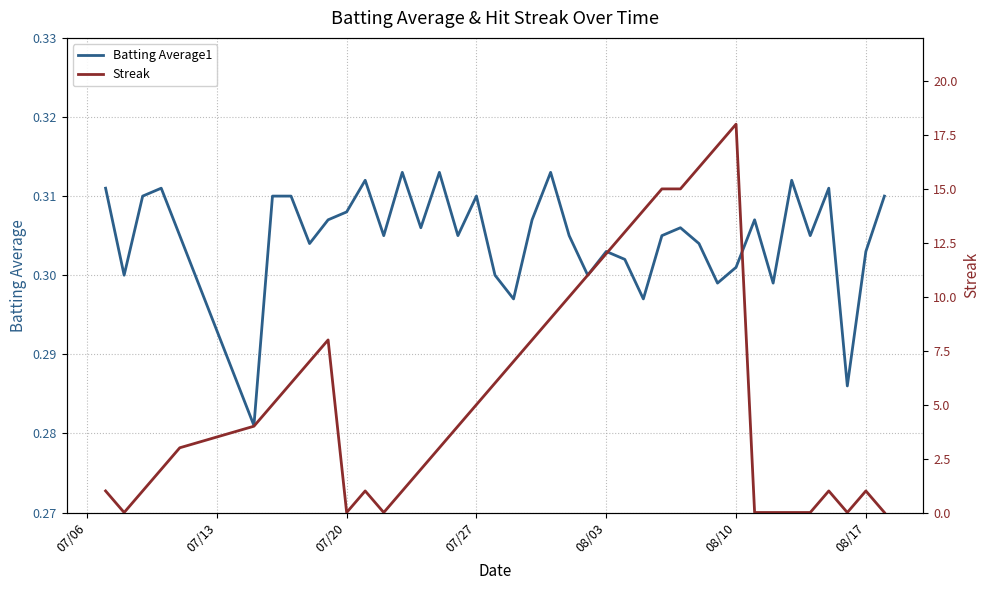

Is the value of Streak at 27 greater than the value of Batting Average1 at 7?

Yes